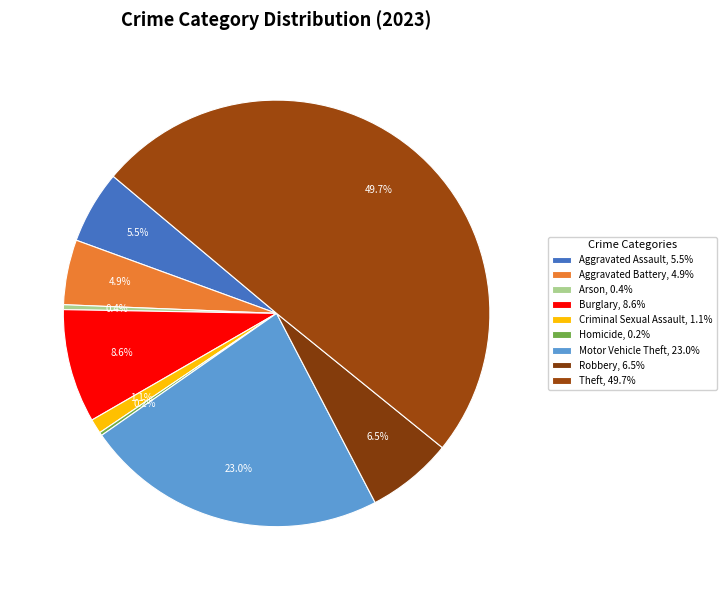

How many slices are in this pie chart?

9